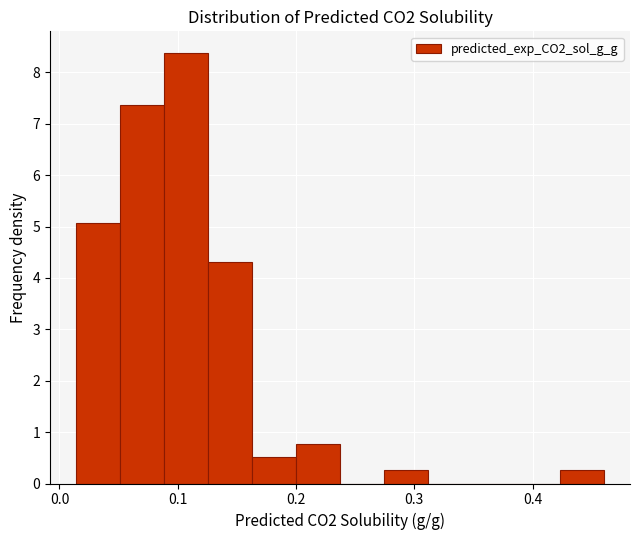

Read against the x-axis, roughly where is the centre of the tallest bar?

0.11